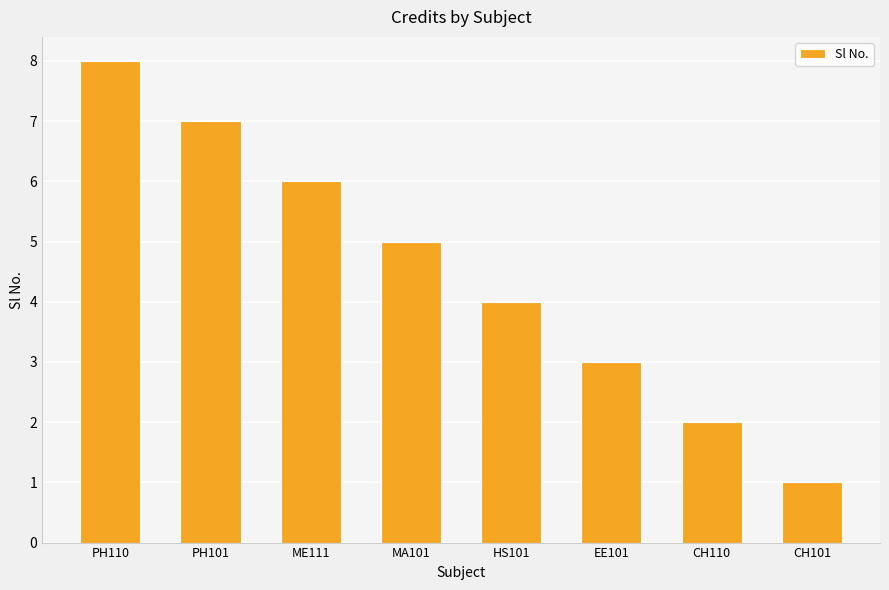

How many series are shown in this chart?

1